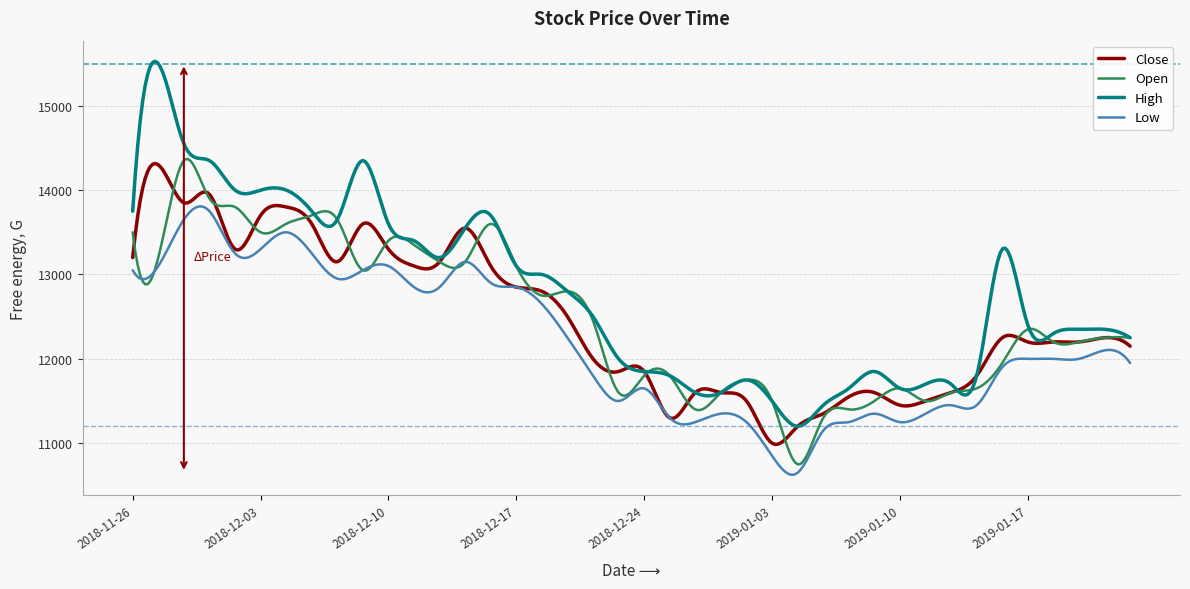

Which series has the widest spread of values?

High